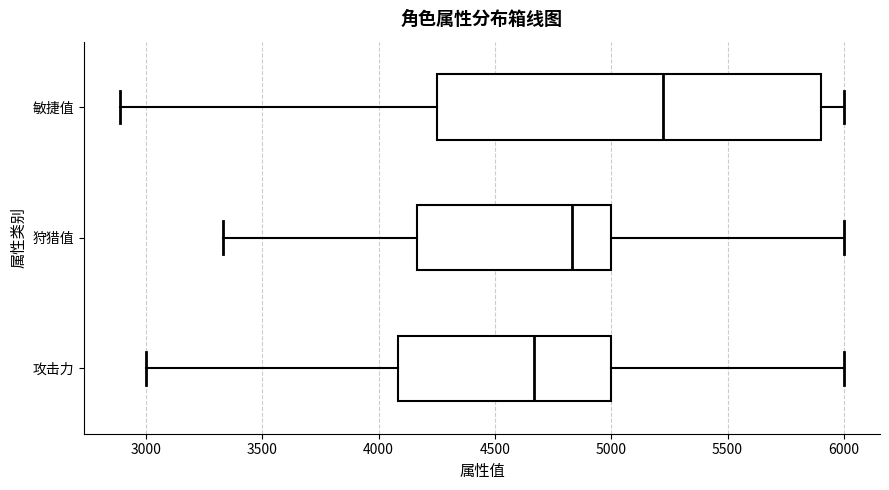

Where is the right edge of the box for 狩猎值 on the x-axis? The values are not printed on the chart, so give them approximately, as read against the axis.

5000